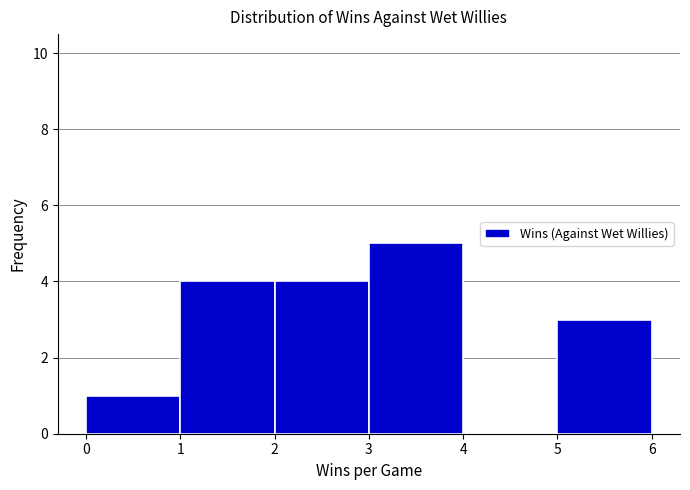

Reading left to right, list every bar in this chart as the range it spans on the x-axis followed by its height. The values are not printed on the chart, so give them approximately, as read against the axis.

0 to 1: 1
1 to 2: 4
2 to 3: 4
3 to 4: 5
4 to 5: 0
5 to 6: 3